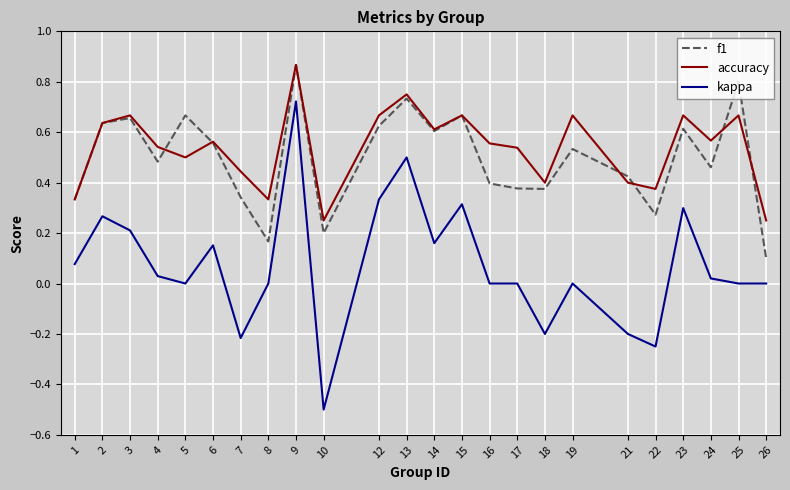

At which label is f1 closest to 0?

26